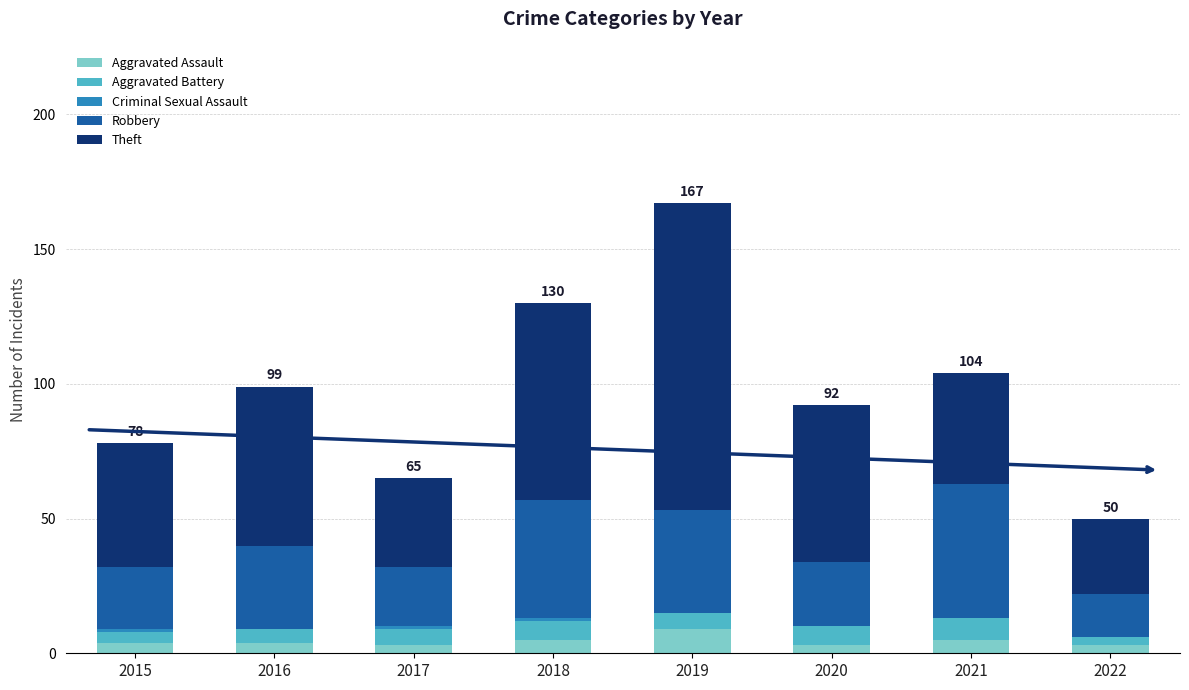

At which category is the sum across all series the highest?

2019